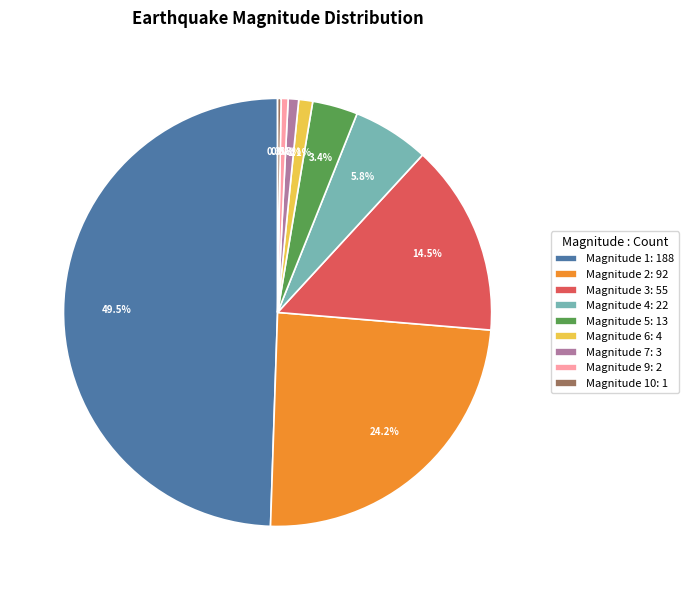

Is Magnitude 7: 3 the majority of the pie?

No